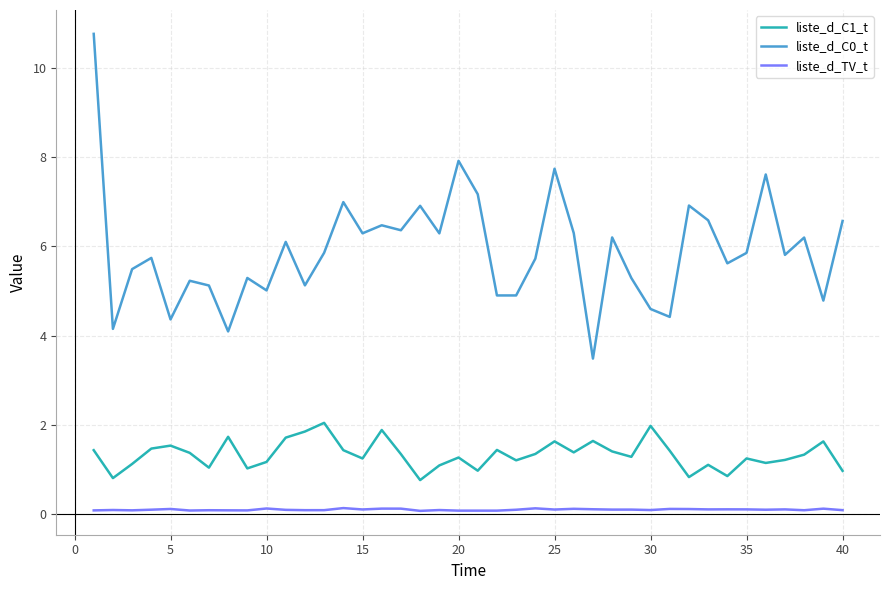

List the series in order of their peak value, highest first.

liste_d_C0_t, liste_d_C1_t, liste_d_TV_t